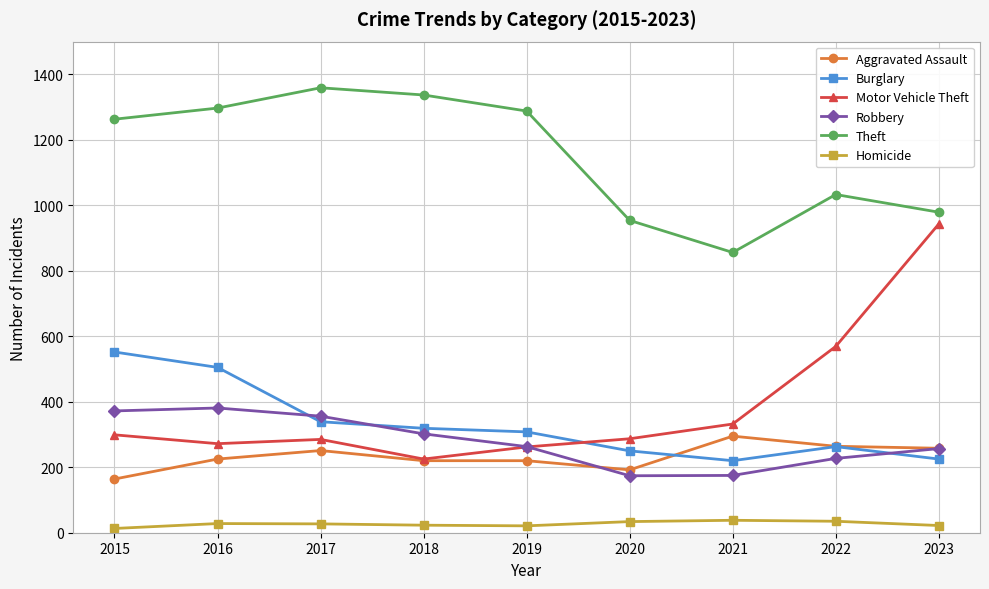

Where is the first local minimum for Theft?

2021